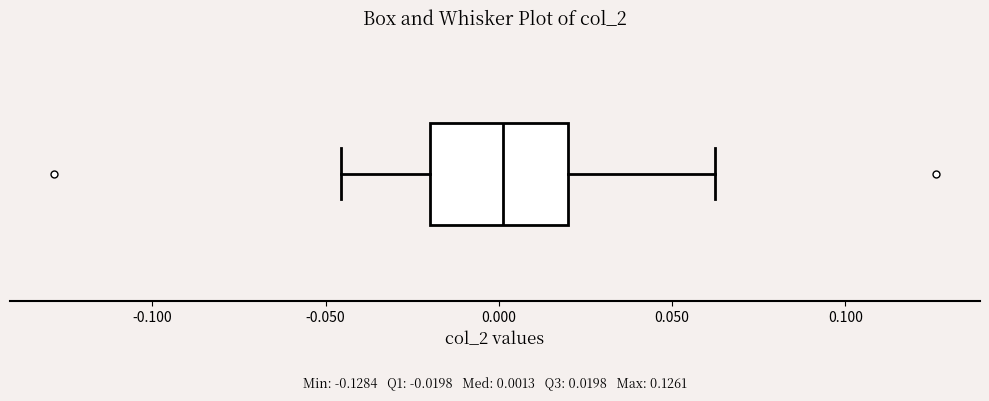

Read this box plot against the x-axis: the position of the median line, the range covered by the box, and the ends of both whiskers. The values are not printed on the chart, so give them approximately, as read against the axis.

median 0.000, box -0.020 to 0.020, whiskers -0.045 to 0.060